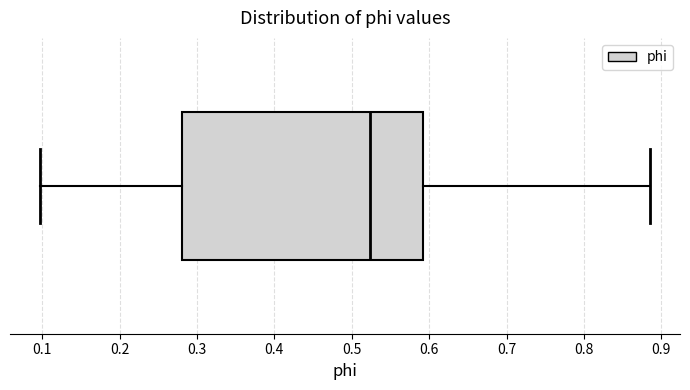

Read this box plot against the x-axis: the position of the median line, the range covered by the box, and the ends of both whiskers. The values are not printed on the chart, so give them approximately, as read against the axis.

median 0.52, box 0.28 to 0.59, whiskers 0.10 to 0.88